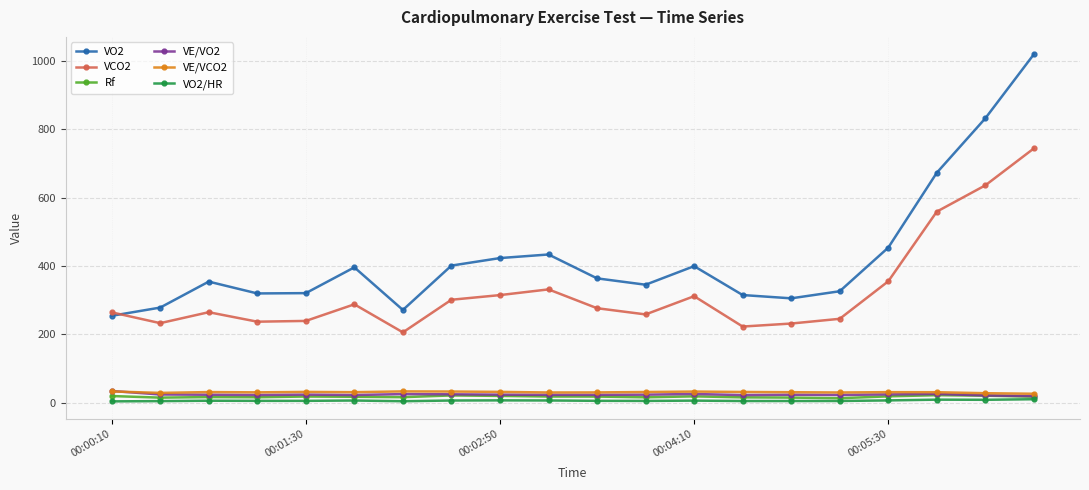

Which series has the largest range (max minus min)?

VO2